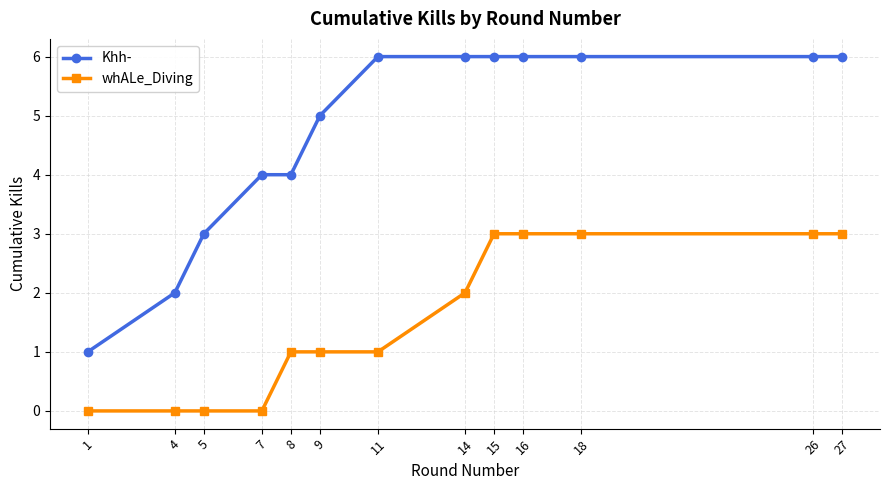

What is the sum of the Khh- values at 11 and 14?

12